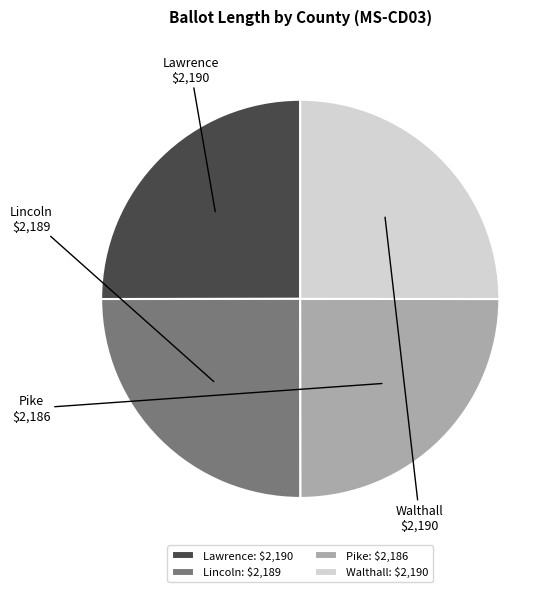

Count the number of slices in the pie.

4